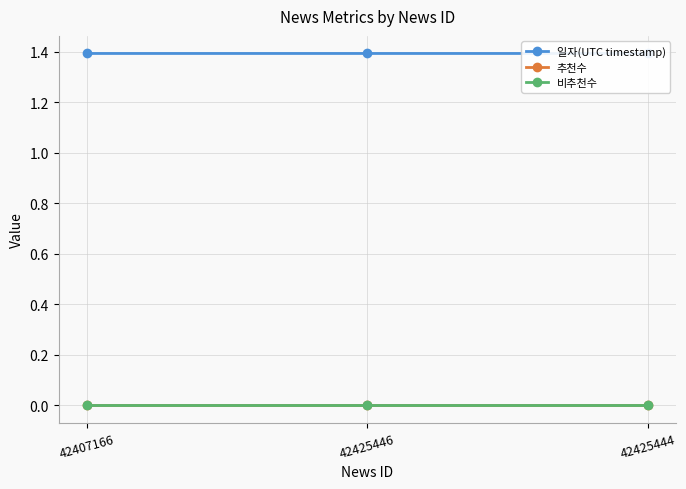

The value of 일자(UTC timestamp) at 42425444 is 2.3. True or false?

False